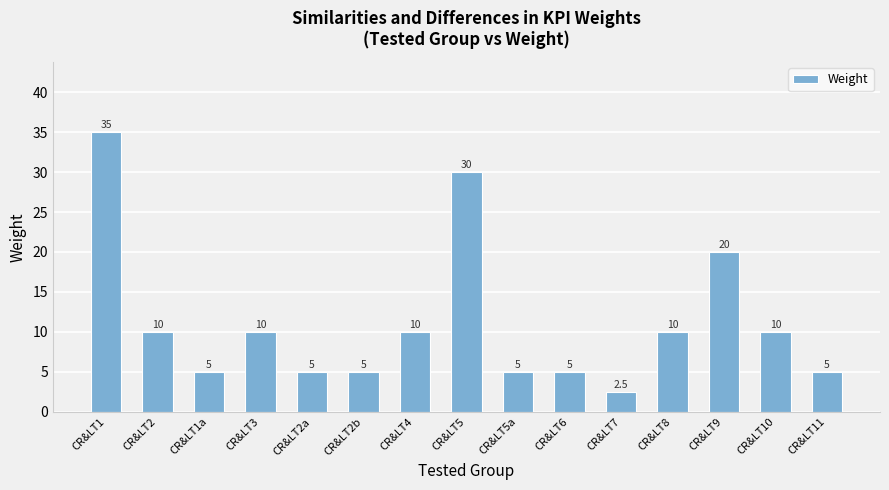

What position from the left is CR&LT2b?

6